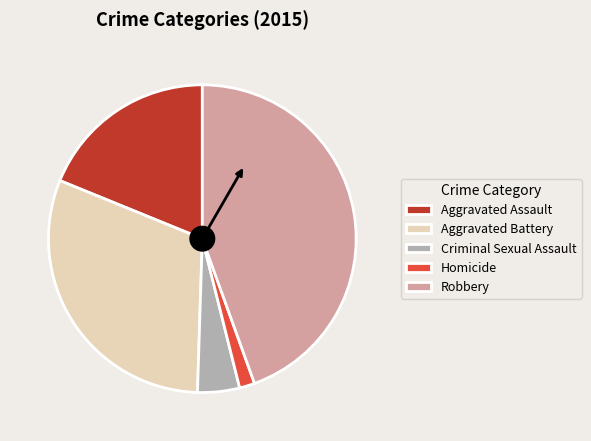

What is the ratio of the value at Homicide to the value at Criminal Sexual Assault?

0.4